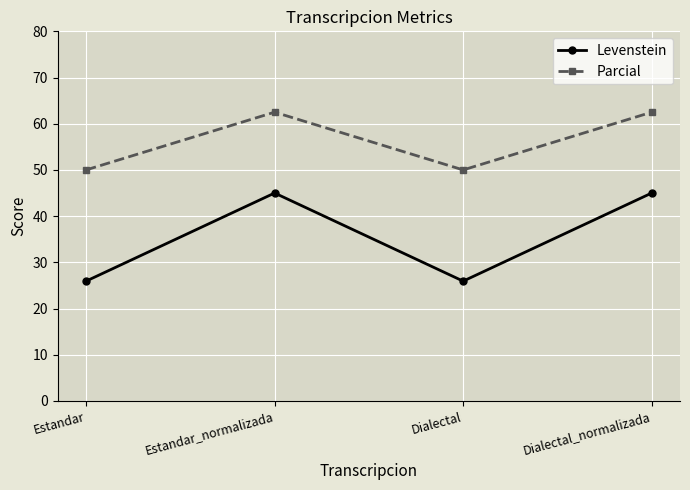

What is the difference between the maximum and minimum values in the Parcial series?

12.5